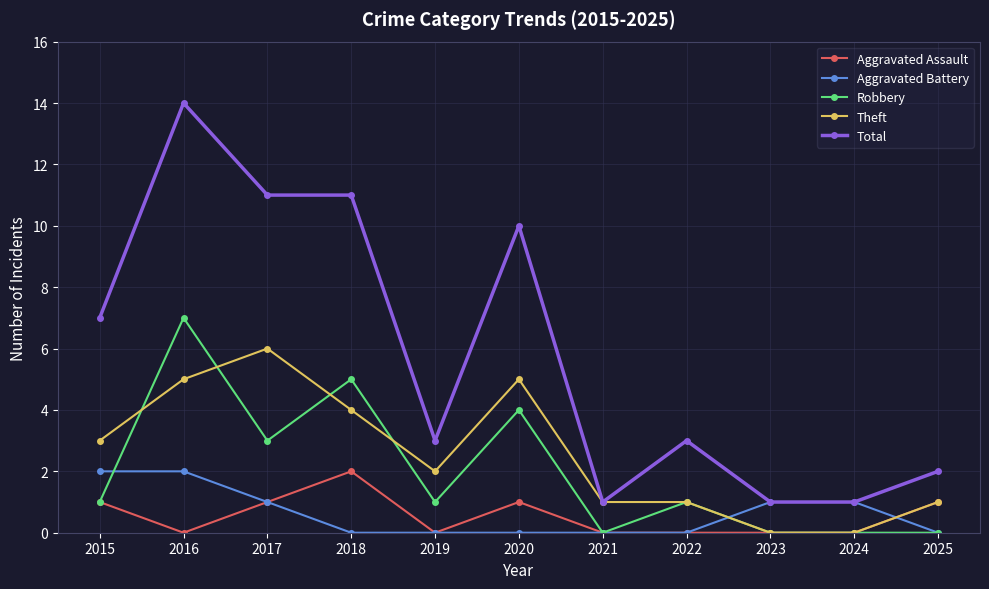

The Aggravated Battery series shows 1 at 2015. True or false?

False